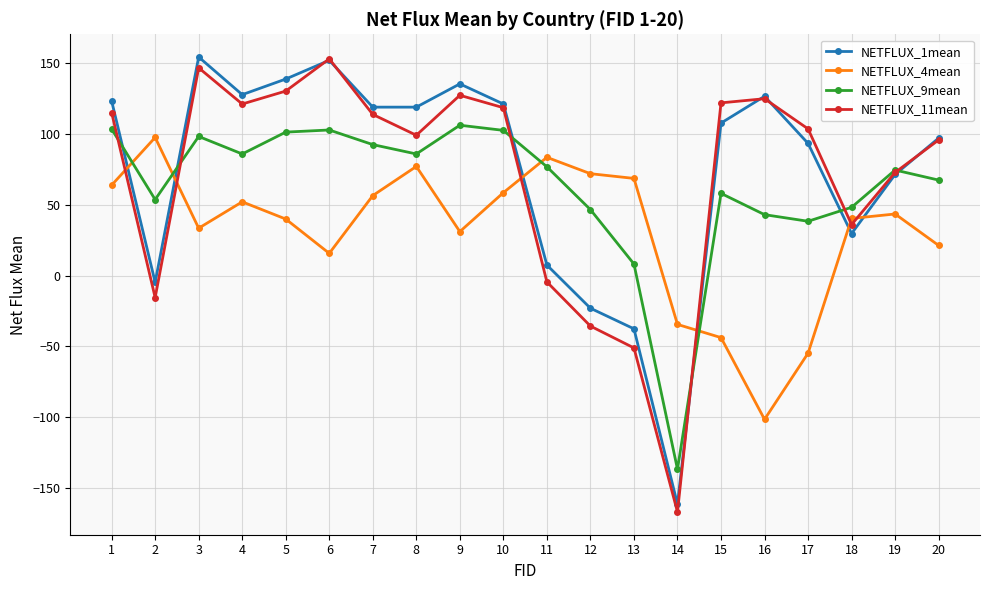

Which series has the widest spread of values?

NETFLUX_11mean